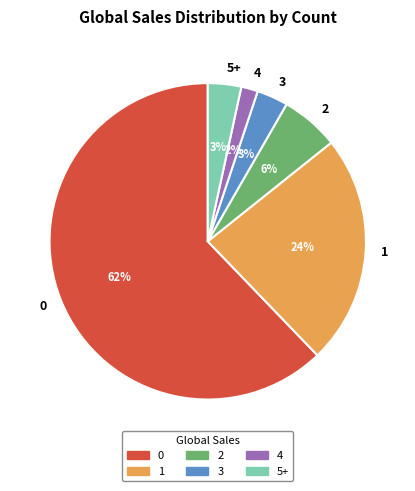

To the nearest percent, what portion does 3 represent?

3%